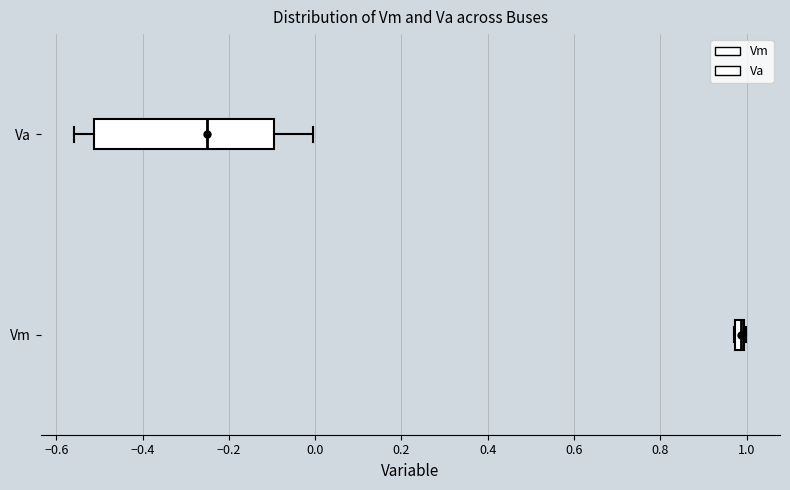

Comparing the boxes themselves (not the whiskers), which one is the widest?

Va